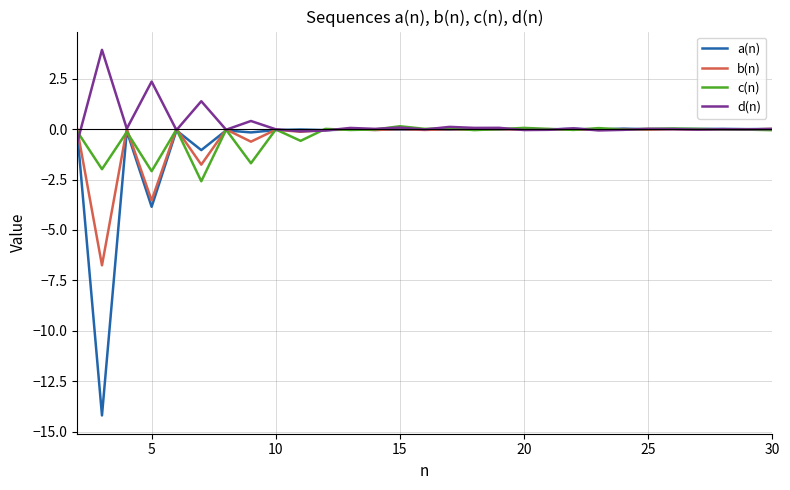

Which series has the largest range (max minus min)?

a(n)